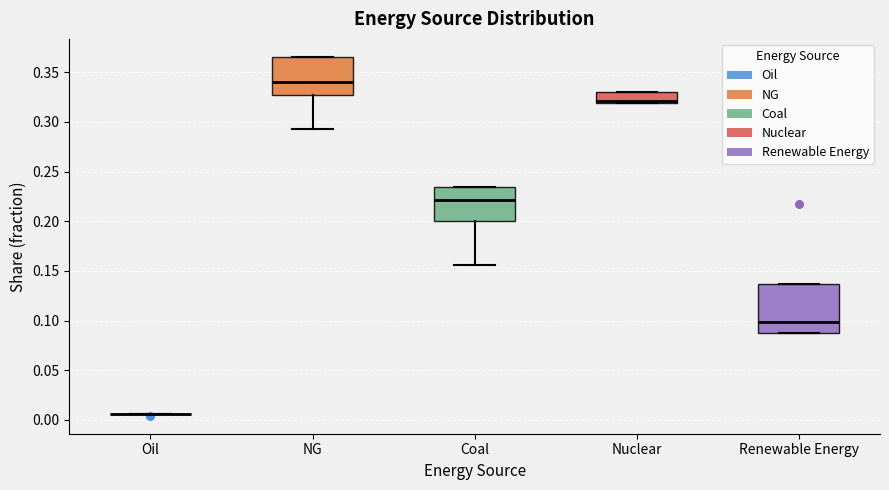

Reading left to right, read every box against the y-axis: the position of its median line, the range the box covers, and the ends of its whiskers. The values are not printed on the chart, so give them approximately, as read against the axis.

Oil: box collapsed to a line at 0.005, whiskers 0.005 to 0.005
NG: median 0.340, box 0.325 to 0.365, whiskers 0.295 to 0.365
Coal: median 0.220, box 0.200 to 0.235, whiskers 0.155 to 0.235
Nuclear: median 0.320 (just above the box's lower edge), box 0.320 to 0.330, whiskers 0.320 to 0.330
Renewable Energy: median 0.100, box 0.090 to 0.135, whiskers 0.090 to 0.135